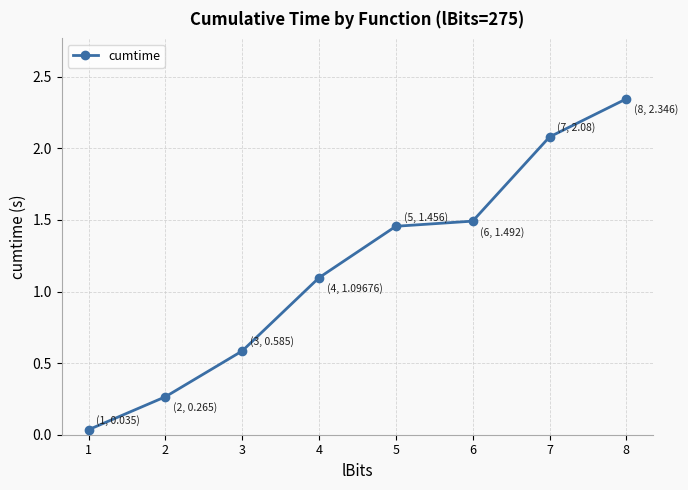

List the labels in order of value, largest first.

8, 7, 6, 5, 4, 3, 2, 1